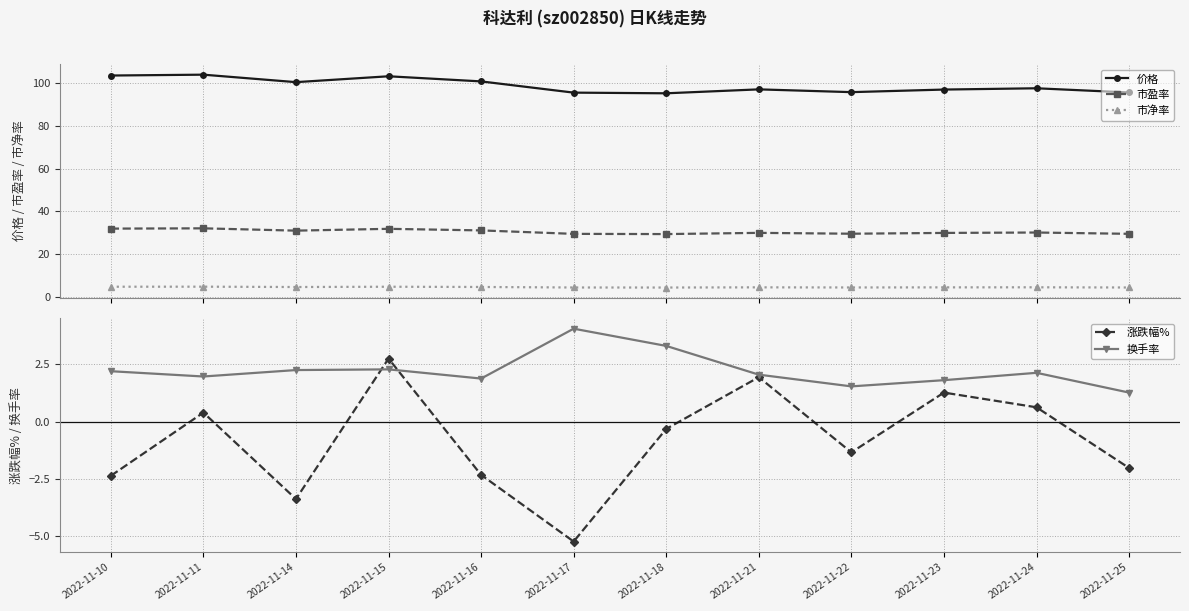

At 2022-11-14, list the series in order from smallest to largest.

涨跌幅%, 换手率, 市净率, 市盈率, 价格